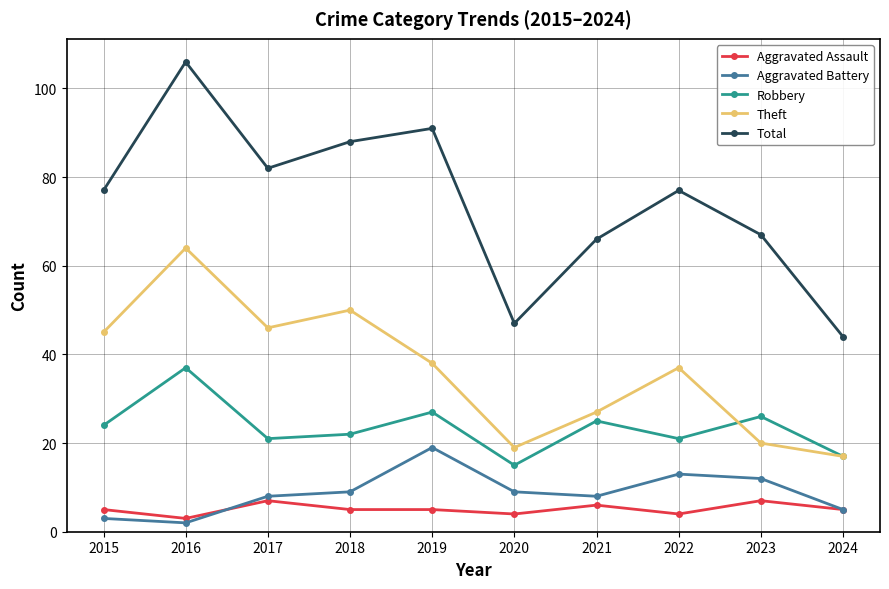

True or false: Theft and Total intersect in this chart.

False